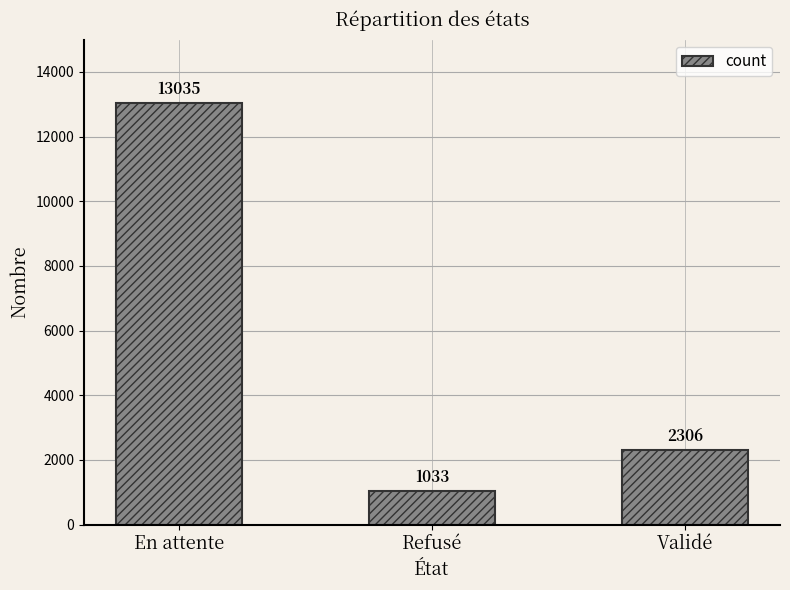

Reading right to left, list all the values displayed in this chart.

Validé=2306	Refusé=1033	En attente=13035